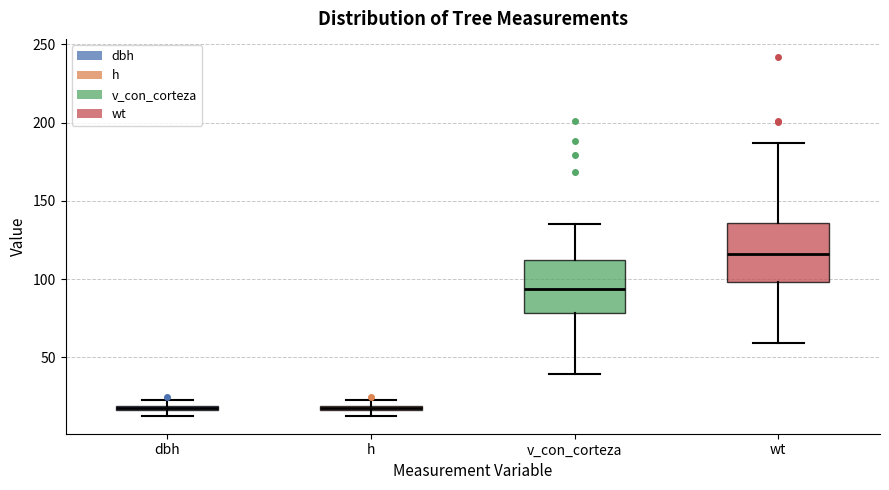

Where is the upper edge of the box for wt on the y-axis? The values are not printed on the chart, so give them approximately, as read against the axis.

135